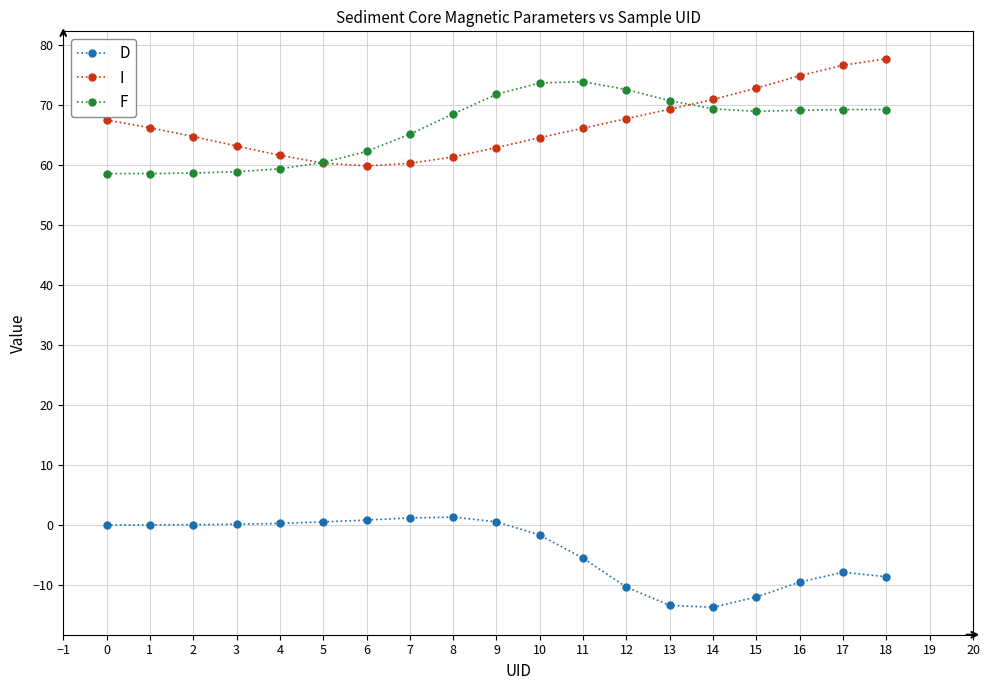

Rank the series at 7 from highest to lowest value.

F, I, D